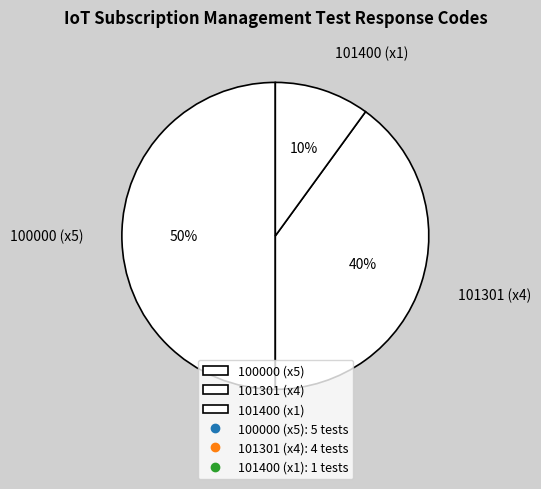

How many slices are in this pie chart?

3